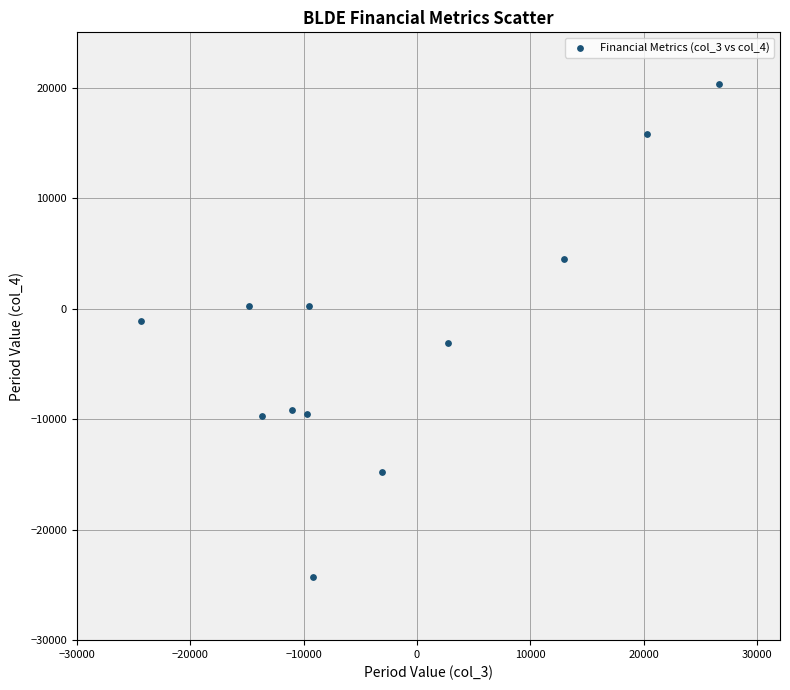

What is the range of Y values (max minus min)?

44600